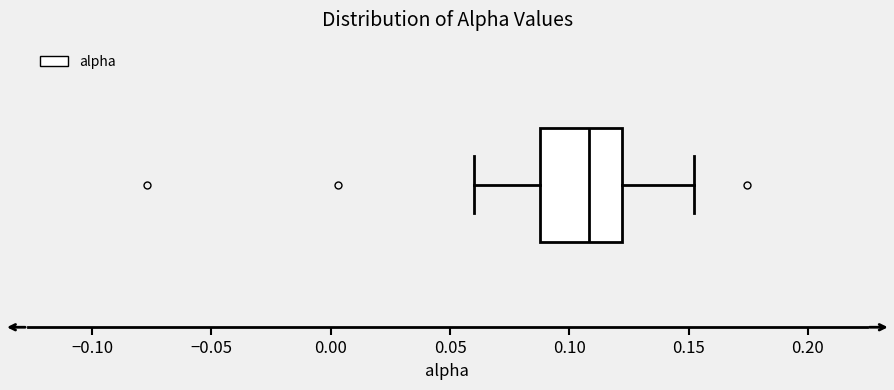

Where does the left whisker of the box end on the x-axis? The values are not printed on the chart, so give them approximately, as read against the axis.

0.06